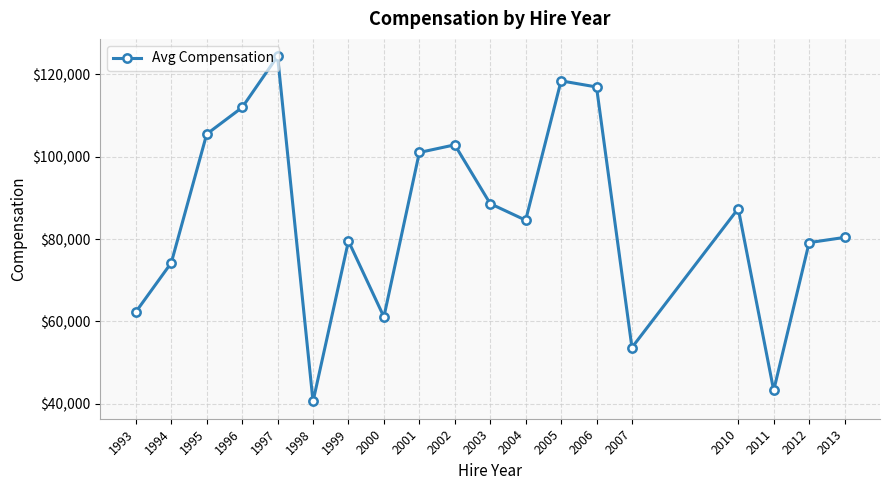

What is the sum of the values at 2011 and 1999?

122779.6